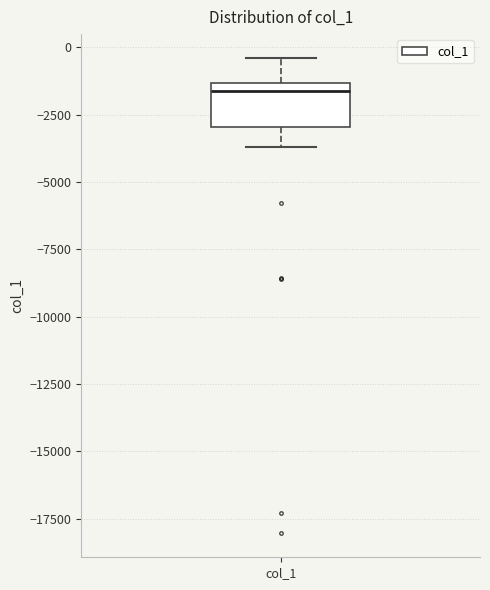

Transcribe this box plot: give where the median line is, the range the box spans, and where the two whiskers end, as read against the y-axis. The values are not printed on the chart, so give them approximately, as read against the axis.

median -1500 (just below the box's upper edge), box -3000 to -1500, whiskers -3500 to -500